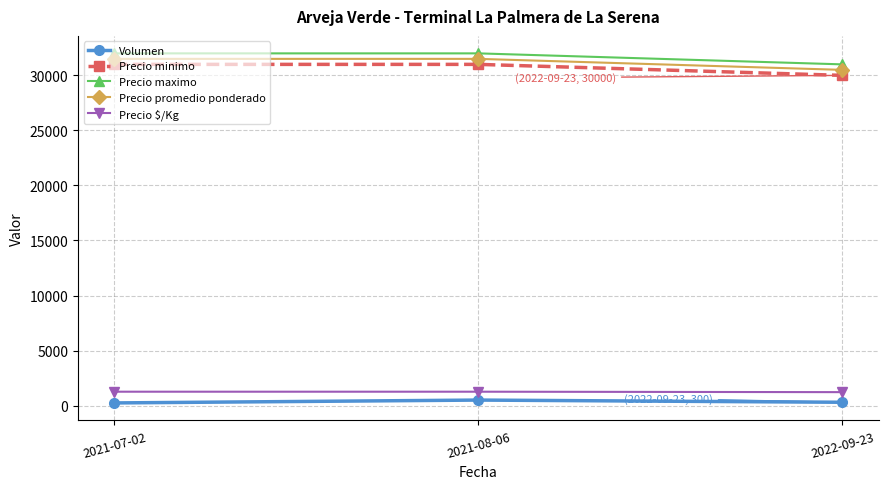

What is the minimum value shown in the chart?

240